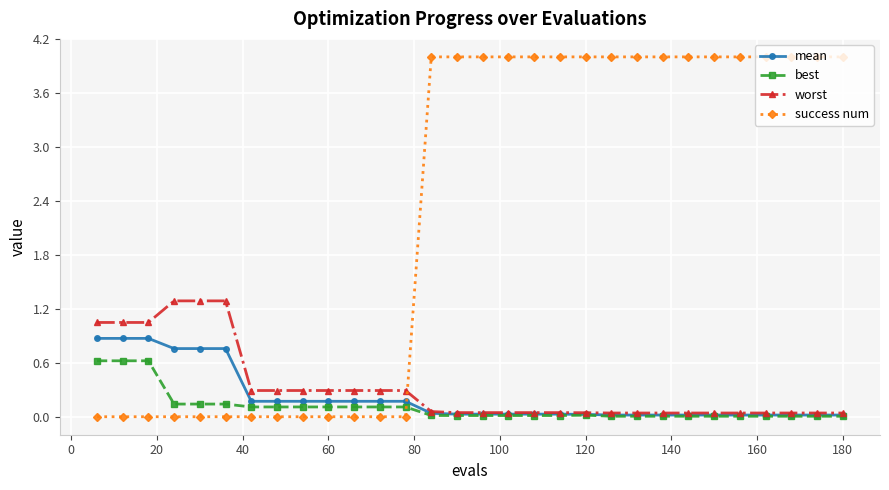

Which series has the largest total across all categories?

success num